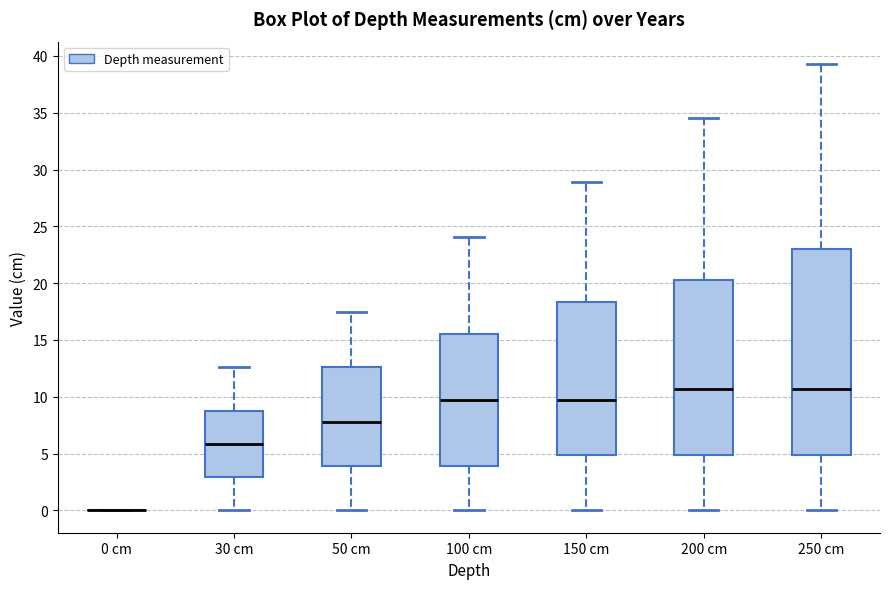

Which box is the tallest, from its lower edge to its upper edge?

250 cm